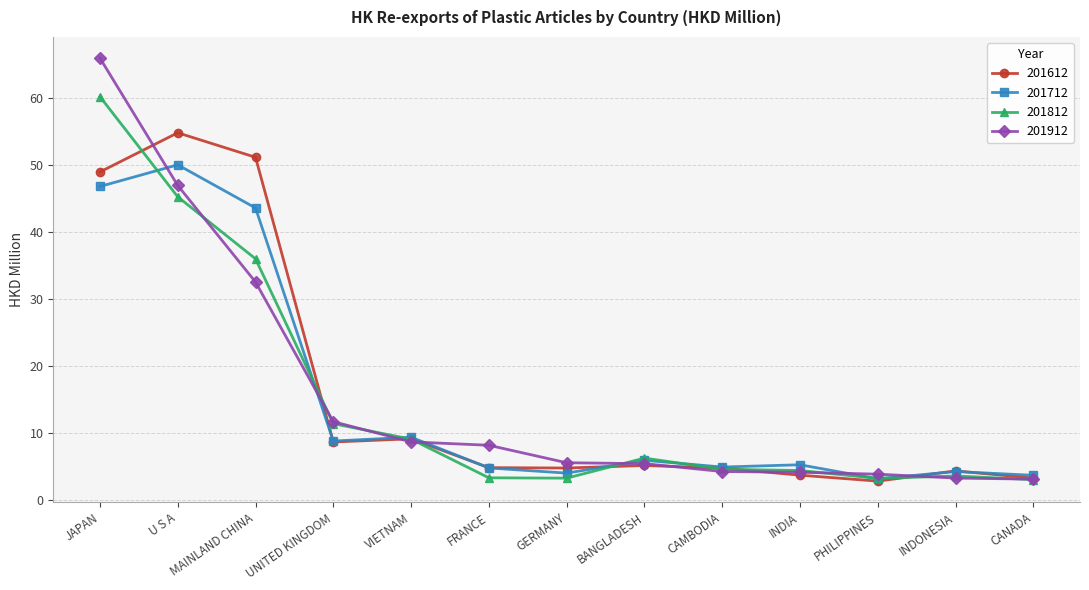

Which series changed the most between JAPAN and U S A?

201912